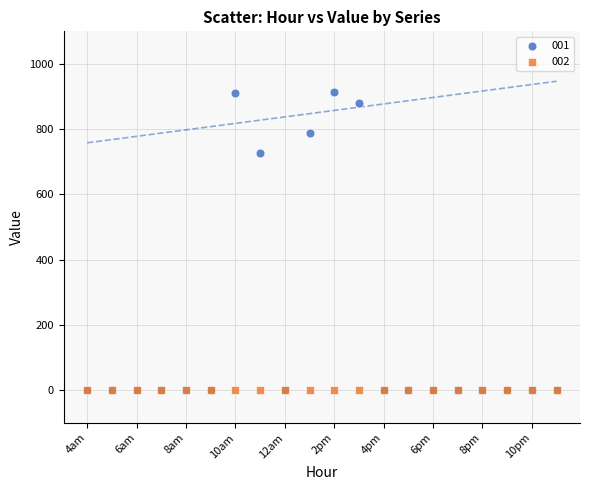

Across all series, what Y value is closest to 456?

727.8